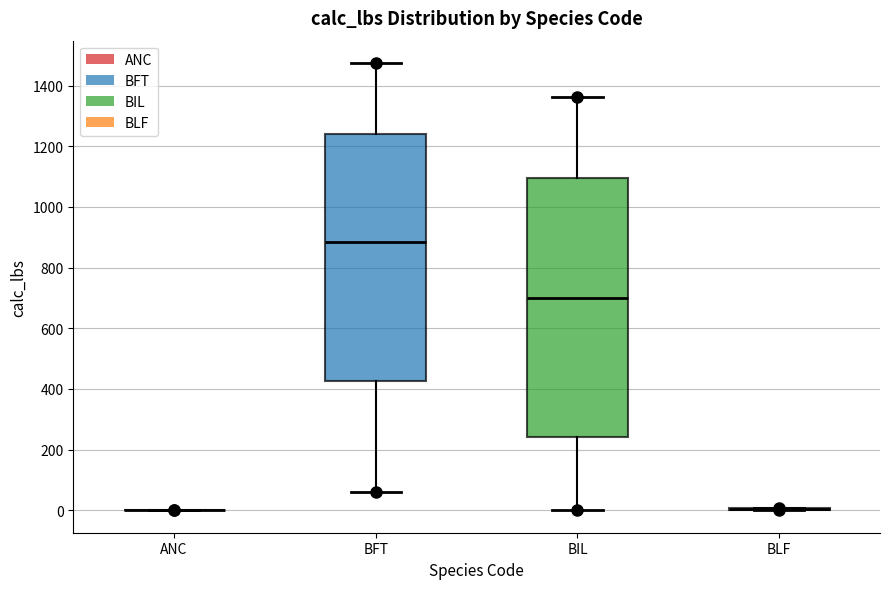

Which box is the tallest, from its lower edge to its upper edge?

BIL